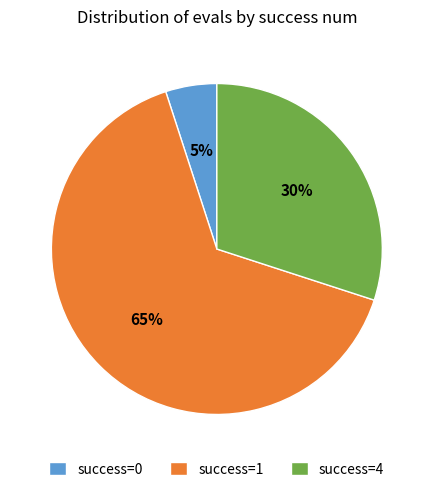

Is the sum of success=1 and success=0 greater than half?

Yes